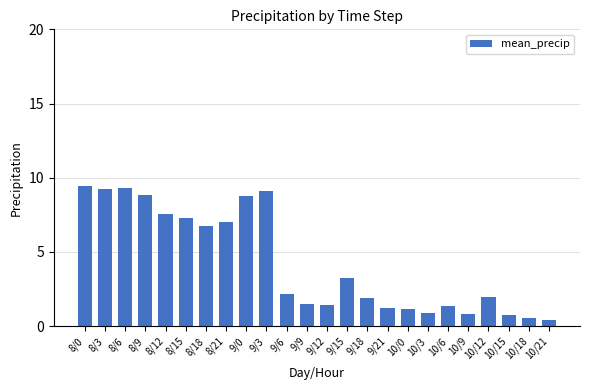

Where is the data nearest to the value 4?

9/15